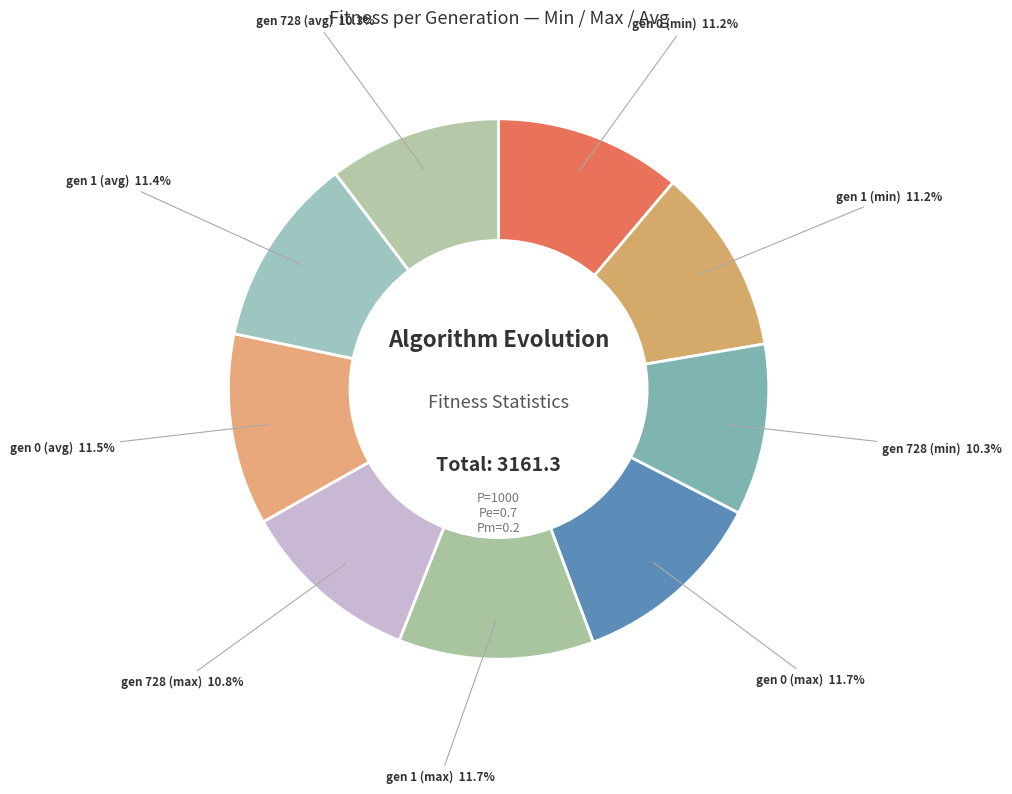

How many slices are in this pie chart?

9